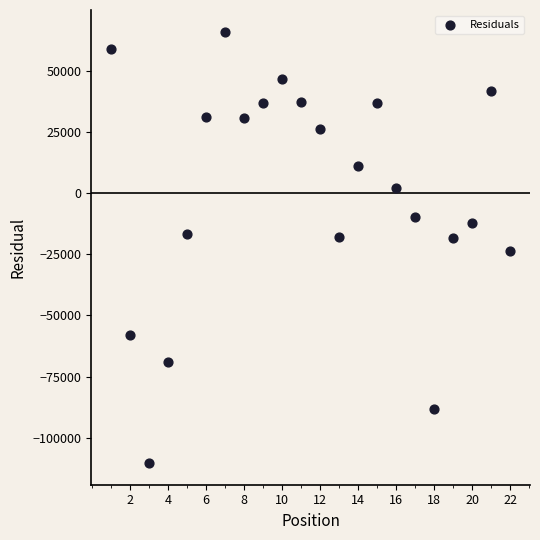

What is the range of Y values (max minus min)?

176276.5